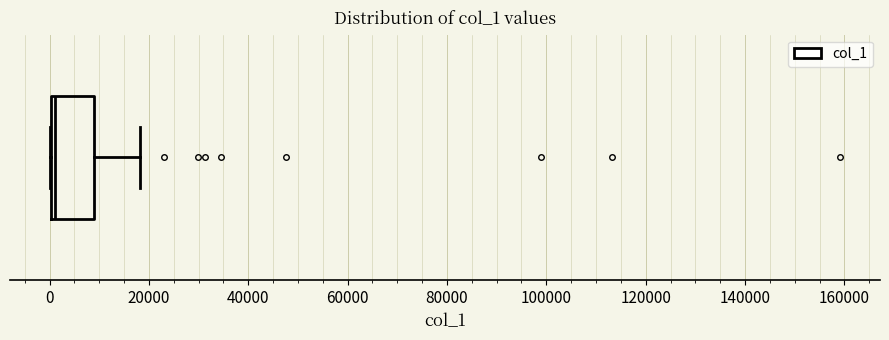

Read this box plot against the x-axis: the position of the median line, the range covered by the box, and the ends of both whiskers. The values are not printed on the chart, so give them approximately, as read against the axis.

median 2000, box 0 to 8000, whiskers 0 to 18000